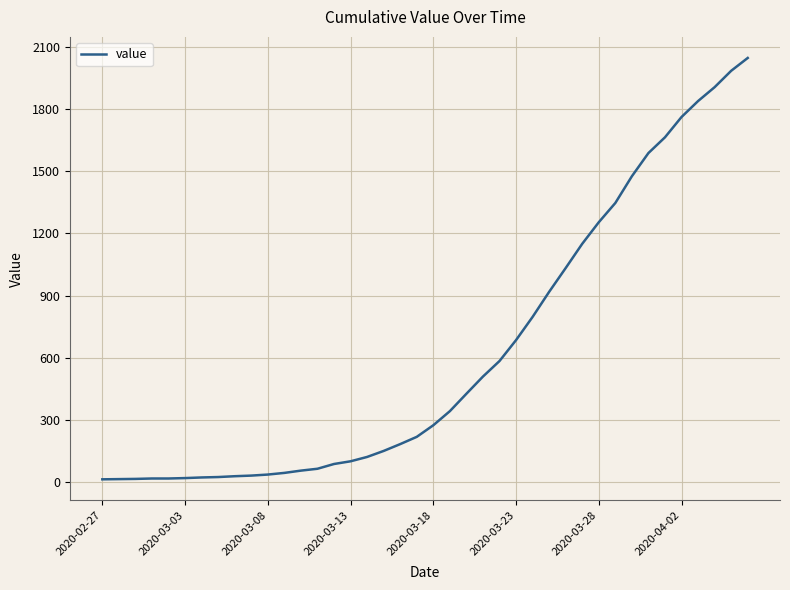

What is the difference between the maximum and minimum values?

2034